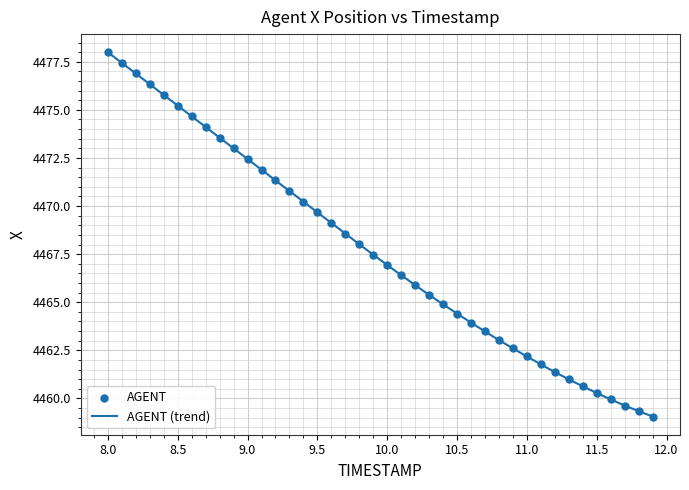

What is the maximum value shown in the chart?

4478.0